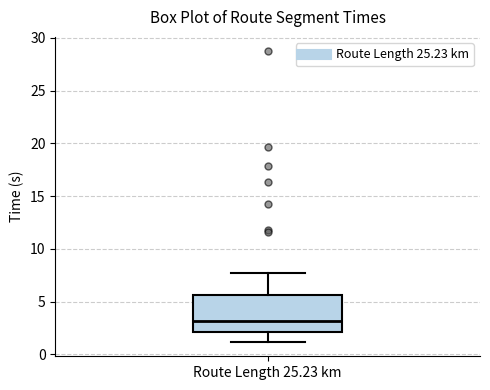

Transcribe this box plot: give where the median line is, the range the box spans, and where the two whiskers end, as read against the y-axis. The values are not printed on the chart, so give them approximately, as read against the axis.

median 3.0, box 2.0 to 5.5, whiskers 1.0 to 8.0